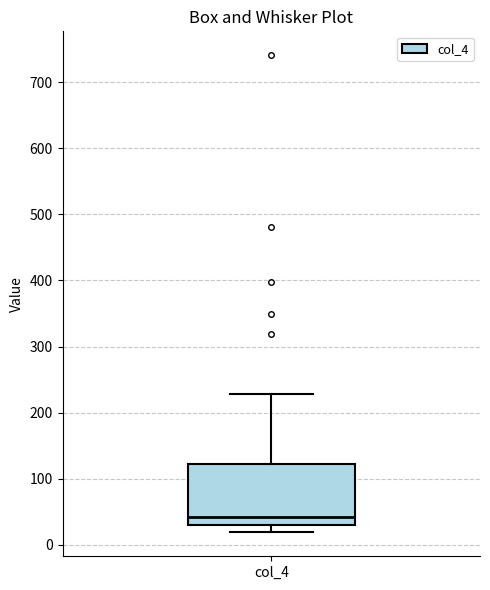

Read this box plot against the y-axis: the position of the median line, the range covered by the box, and the ends of both whiskers. The values are not printed on the chart, so give them approximately, as read against the axis.

median 40, box 30 to 120, whiskers 20 to 230